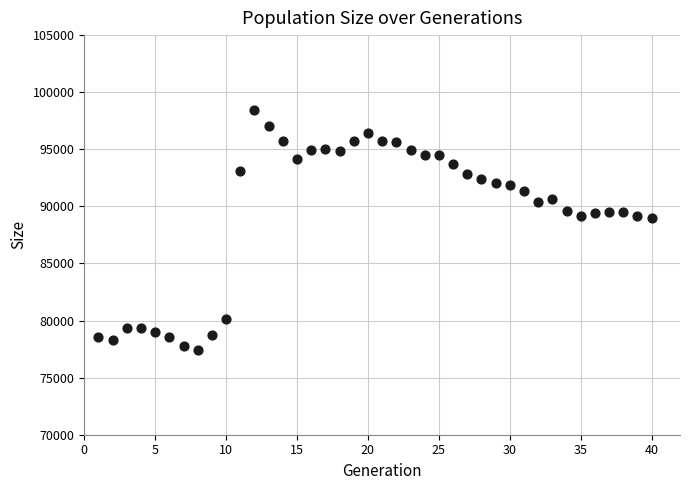

What is the range of X values (max minus min)?

39